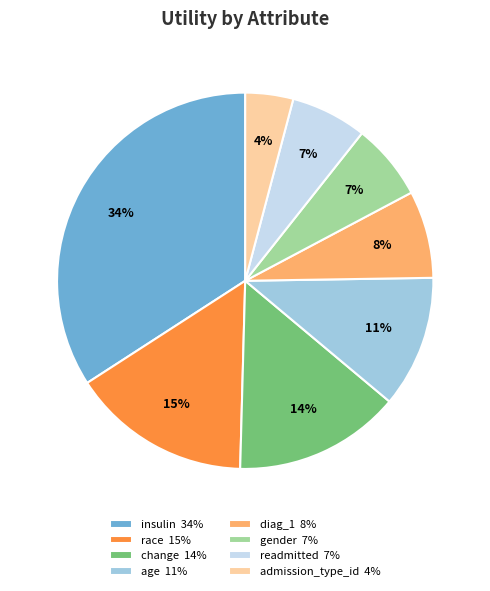

Is the sum of diag_1 and readmitted greater than half?

No